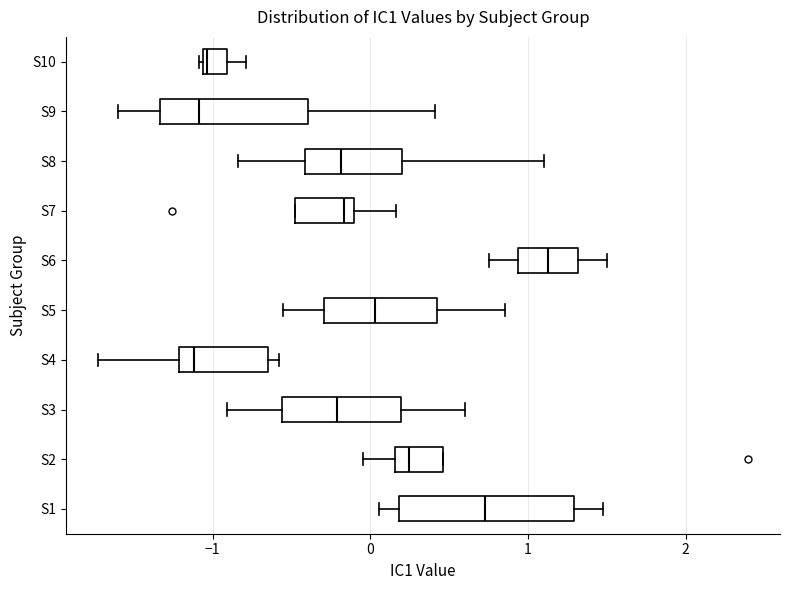

Which box is the widest, from its left edge to its right edge?

S1